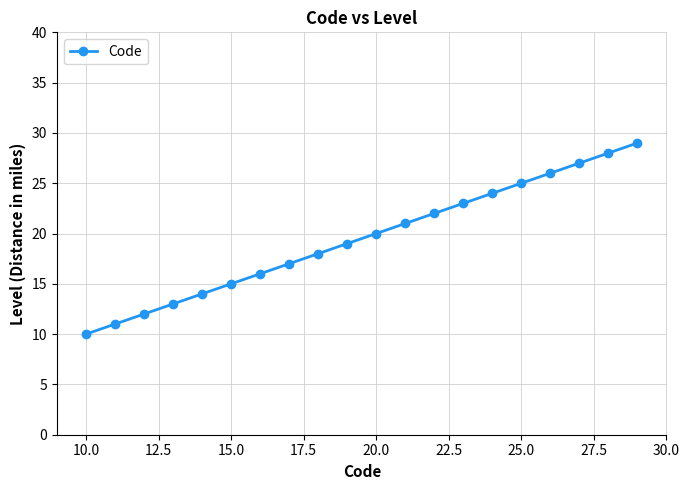

What is the value of the 8th point from the left?

17